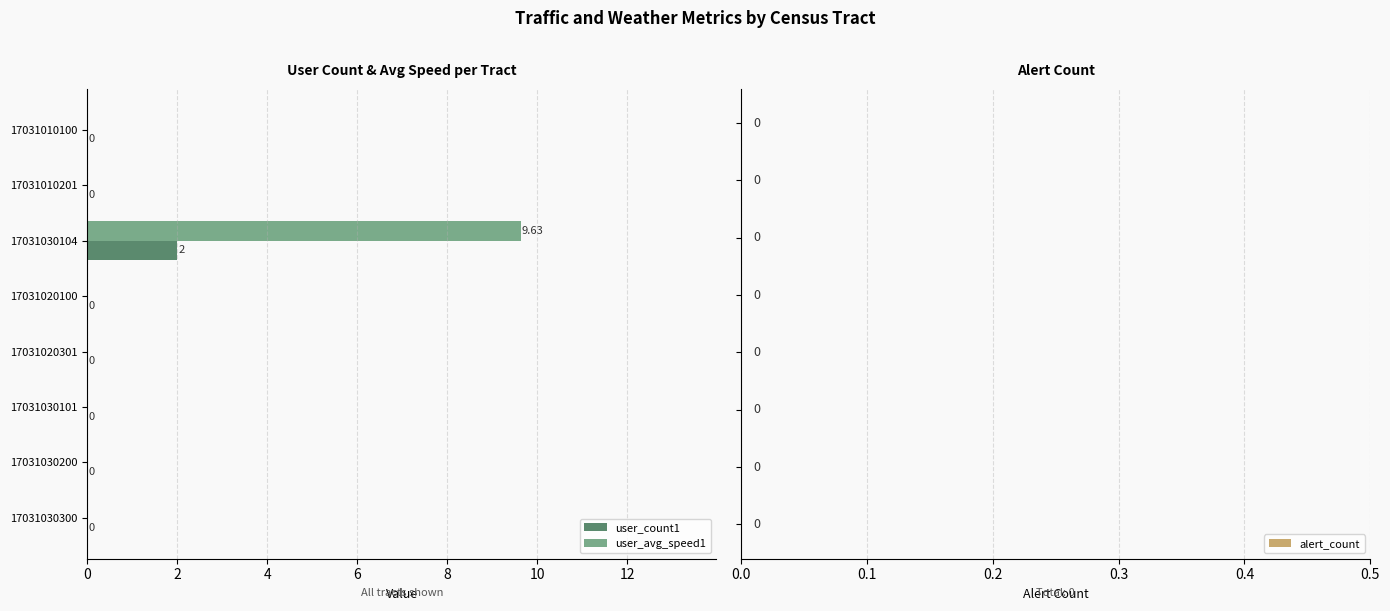

What is the sum of the user_count1 values at 17031030300 and 17031030104?

2.0